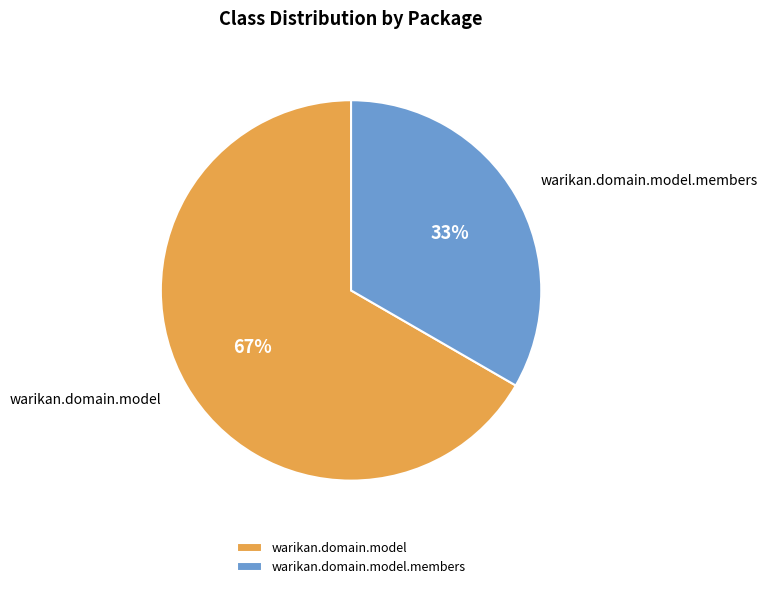

Does any single category account for the majority?

Yes